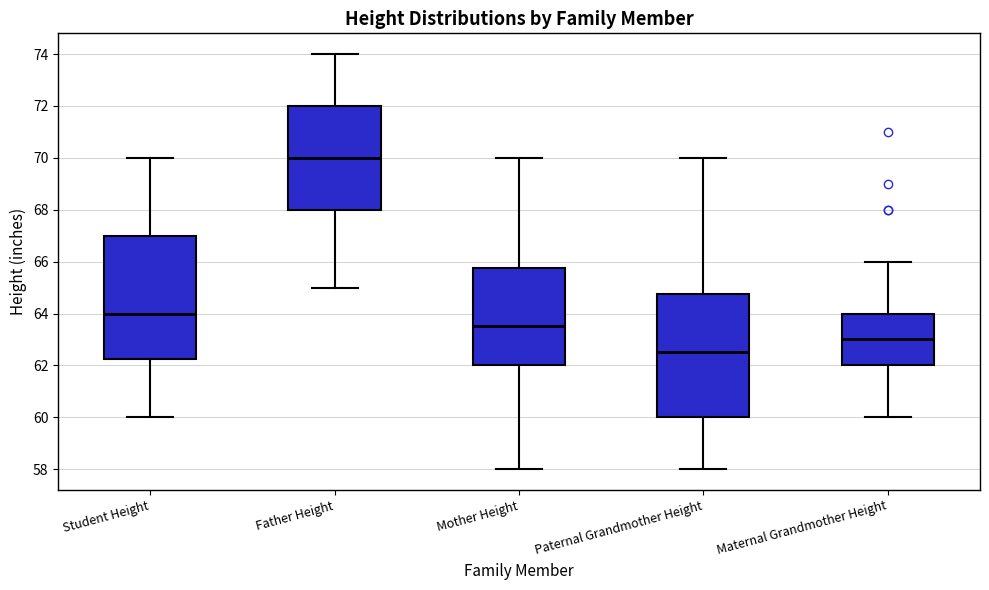

Which box has the highest median line?

Father Height